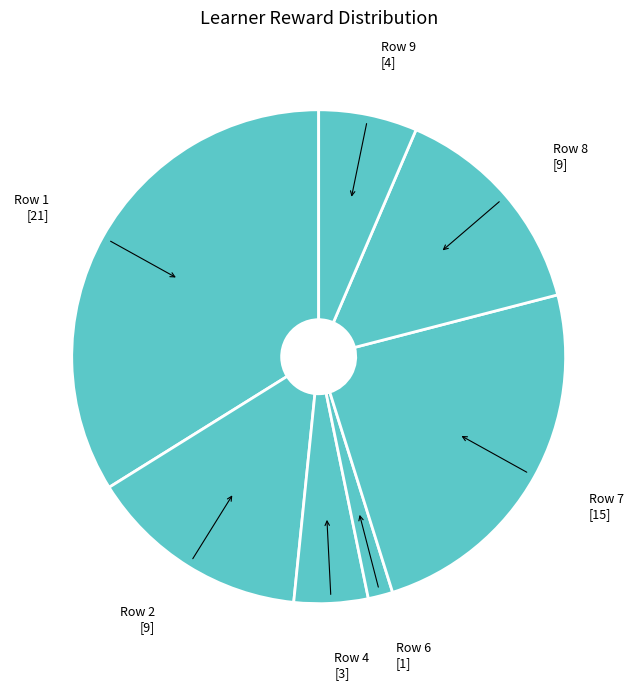

Does Row 6 [1] represent more than half of the total?

No